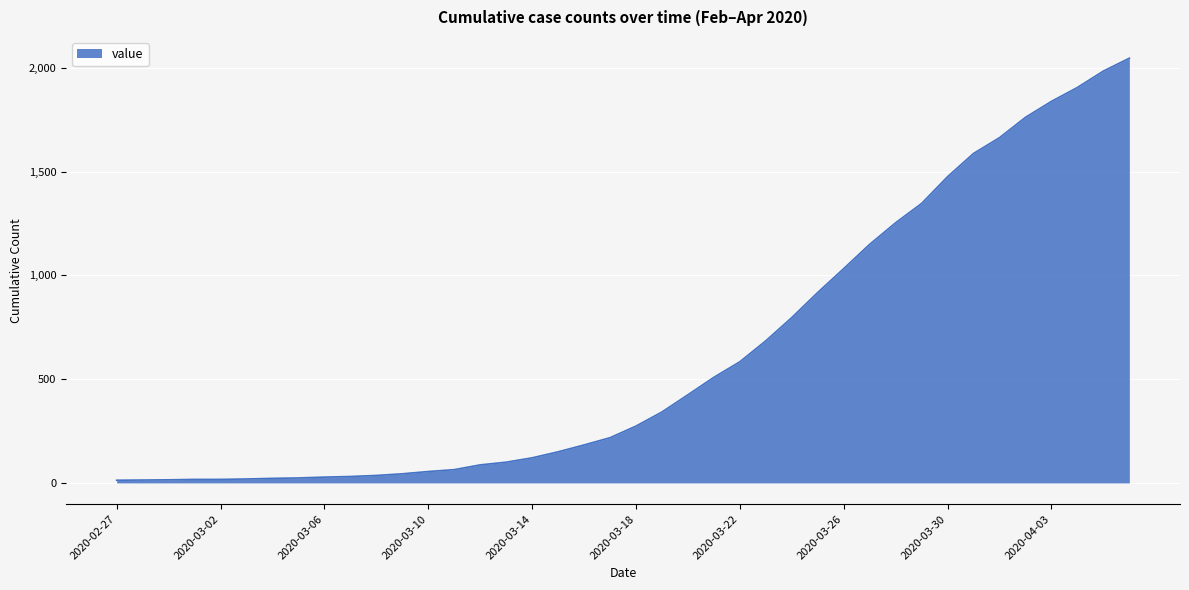

How many lines are shown in the chart?

1